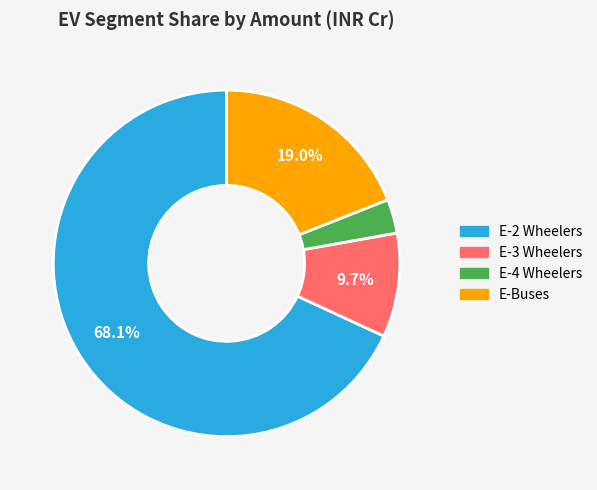

The E-3 Wheelers slice represents 10% of the pie. True or false?

True